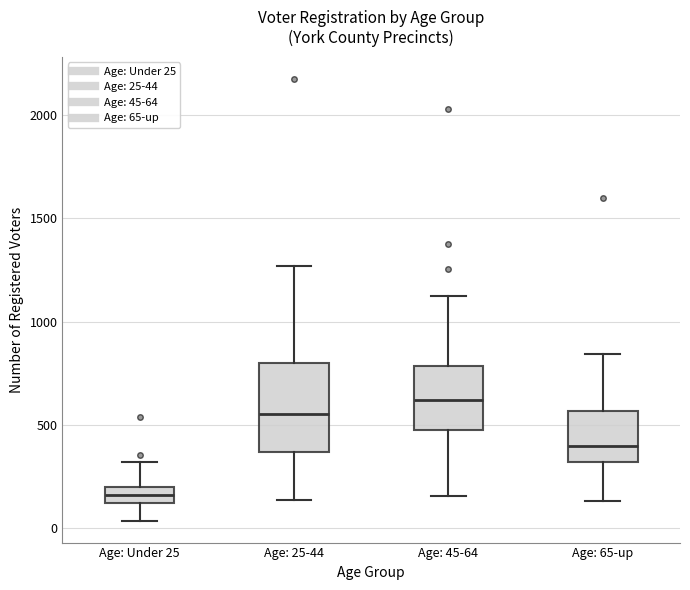

Comparing the boxes themselves (not the whiskers), which one is the tallest?

Age: 25-44